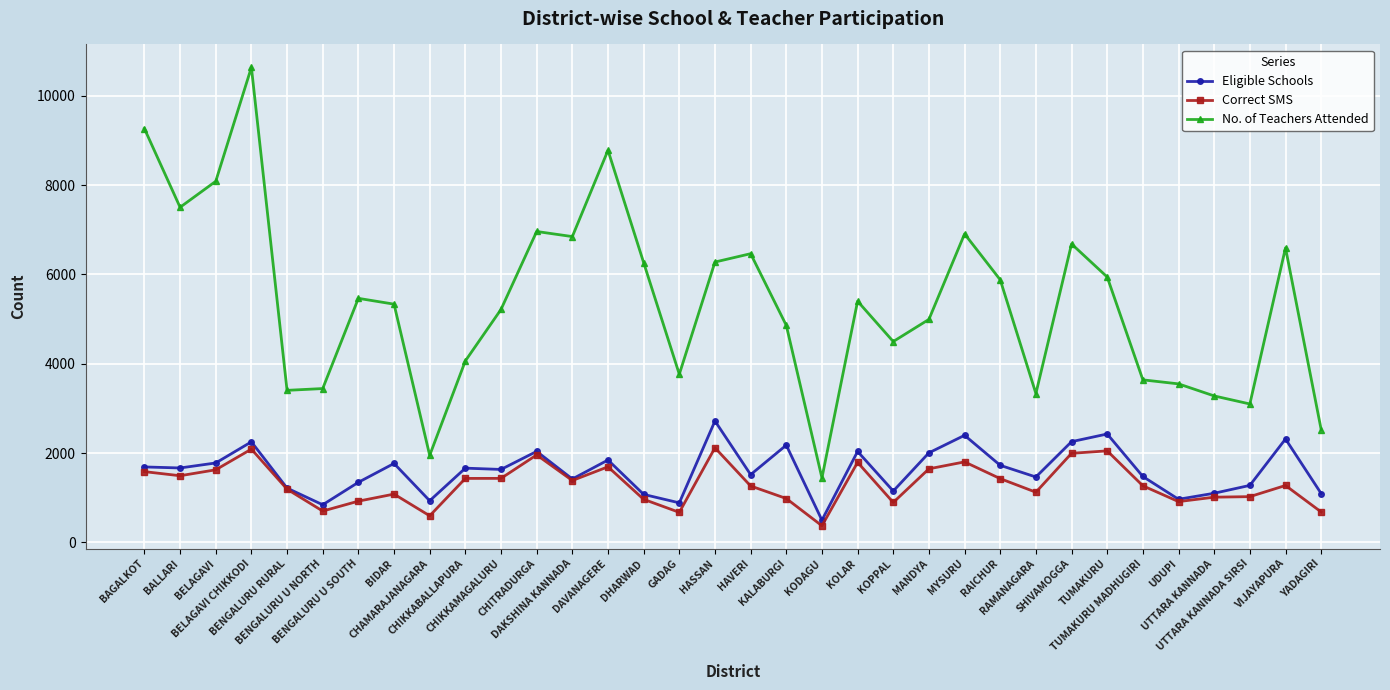

True or false: No. of Teachers Attended has more than 0 interior local peaks.

True